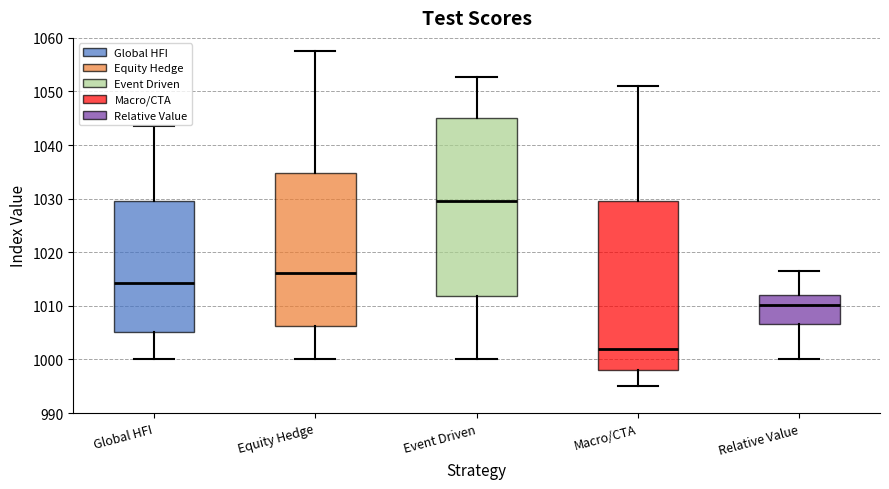

Reading left to right, read every box against the y-axis: the position of its median line, the range the box covers, and the ends of its whiskers. The values are not printed on the chart, so give them approximately, as read against the axis.

Global HFI: median 1014, box 1005 to 1030, whiskers 1000 to 1043
Equity Hedge: median 1016, box 1006 to 1035, whiskers 1000 to 1058
Event Driven: median 1030, box 1012 to 1045, whiskers 1000 to 1053
Macro/CTA: median 1002, box 998 to 1030, whiskers 995 to 1051
Relative Value: median 1010, box 1007 to 1012, whiskers 1000 to 1017